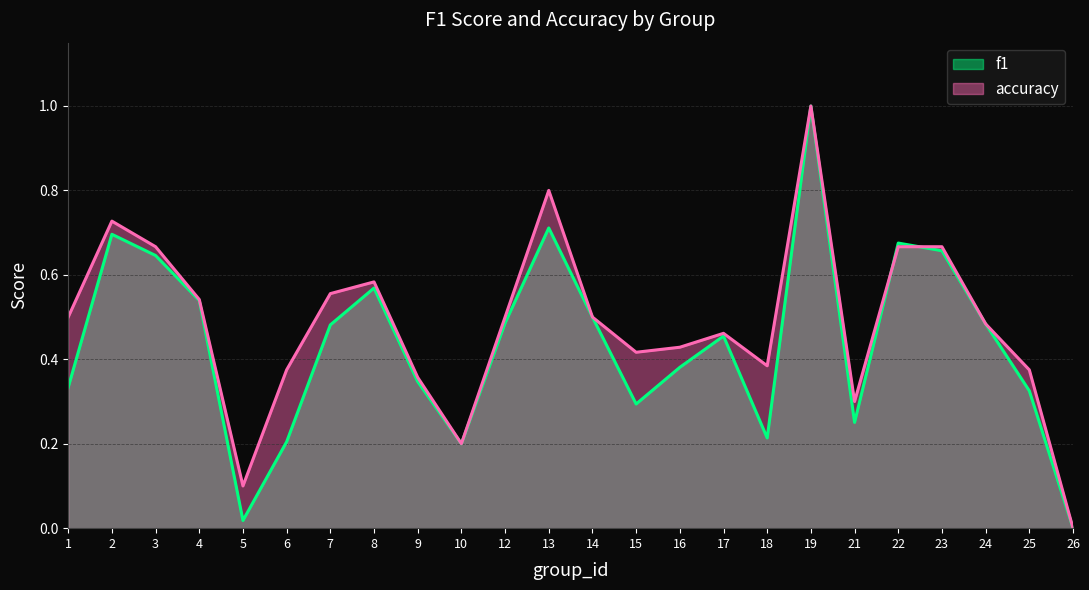

True or false: f1 has more than 0 points higher than both neighbors.

True